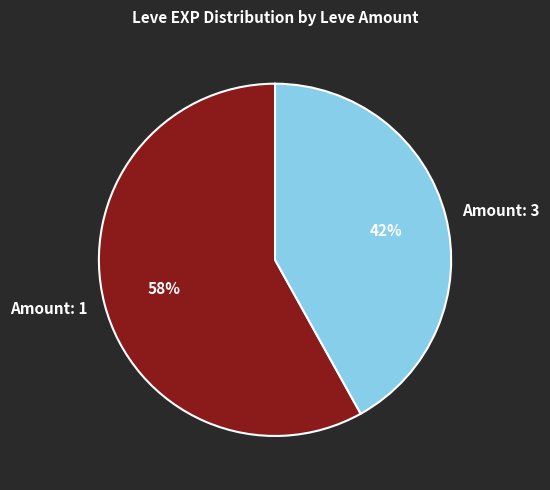

Which slice is the smallest?

Amount: 3